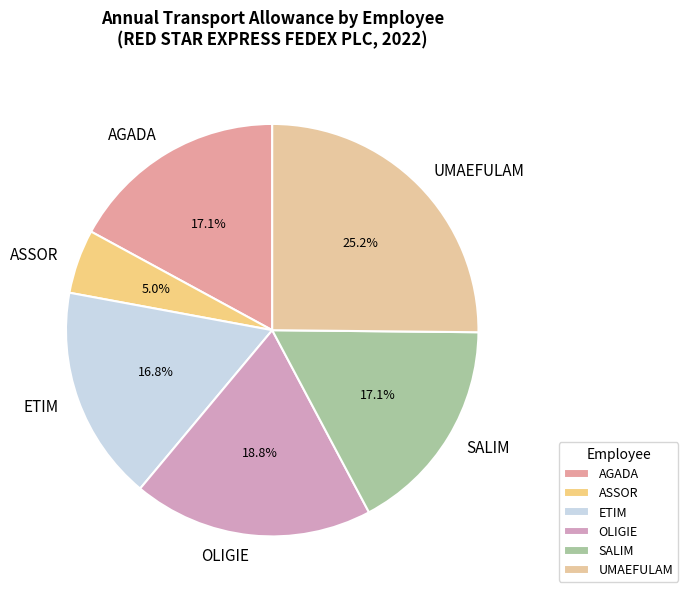

True or false: AGADA accounts for 17% of the total.

True